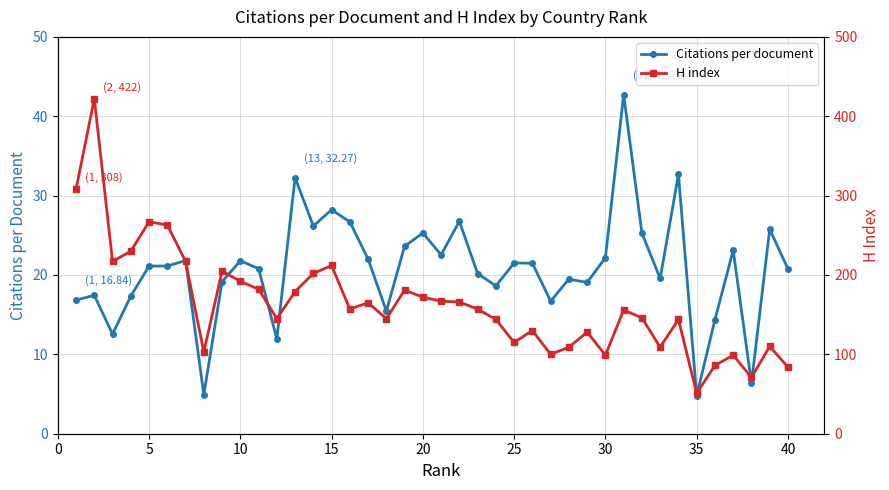

What is the highest value of the Citations per document series?

42.7